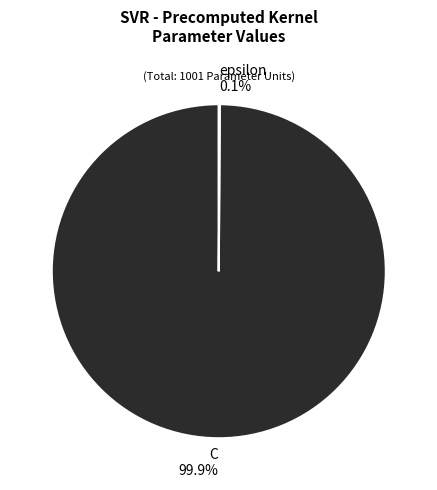

What percentage is the C slice, to the nearest percent?

100%